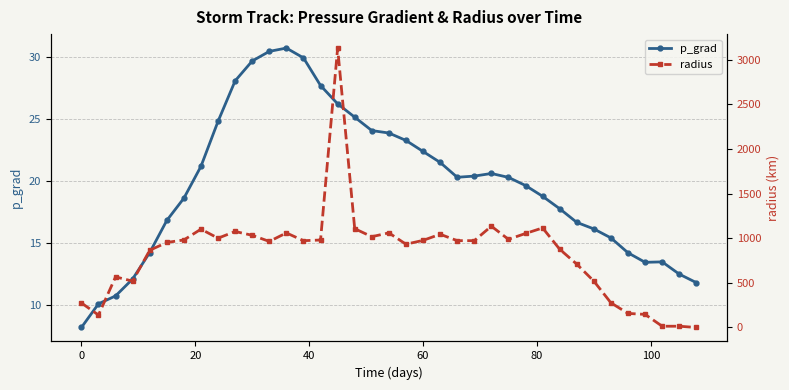

At how many categories does at least one series exceed 1485?

1